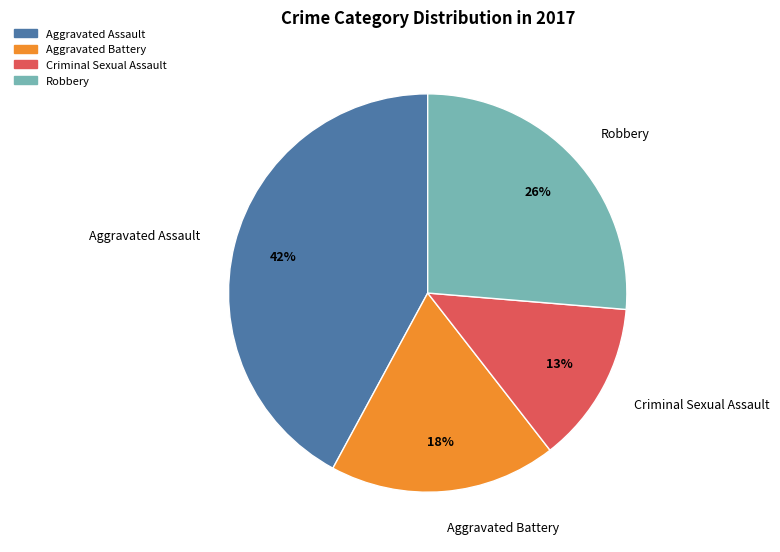

Is there a majority slice in this chart?

No